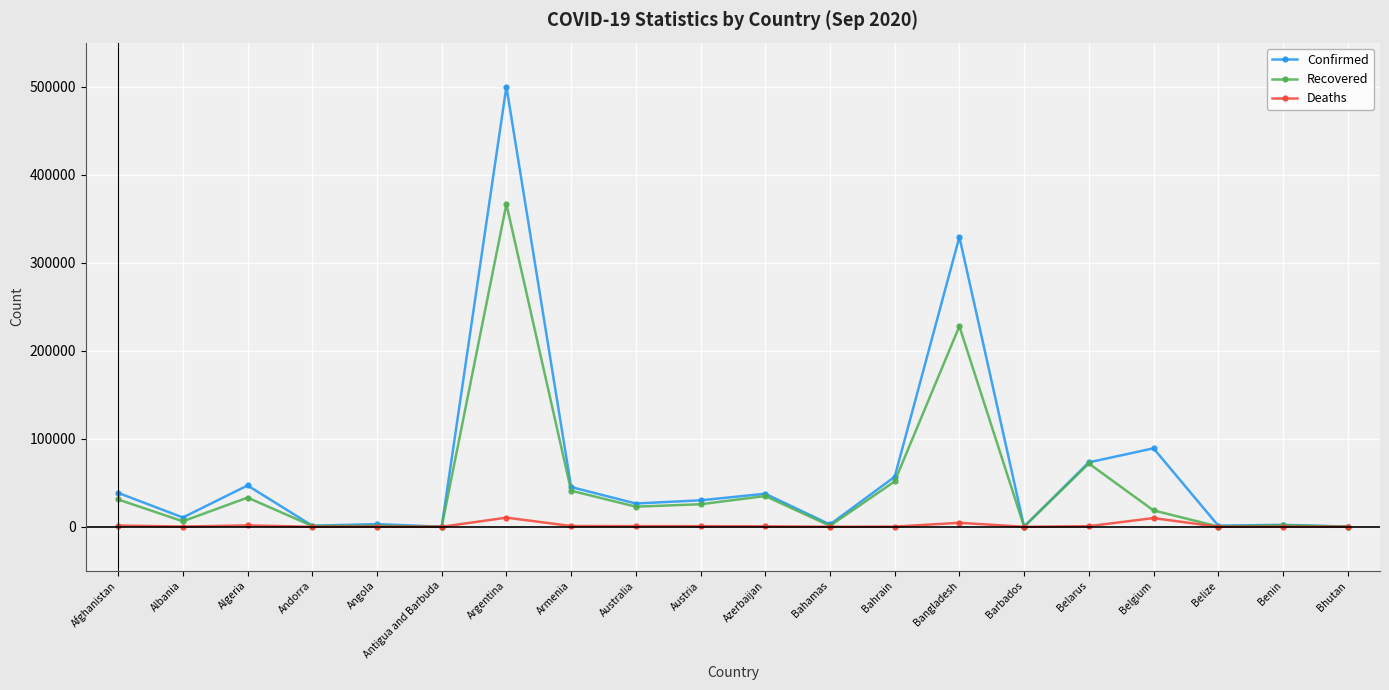

Is it true that Confirmed equals 94588 at Bahrain?

False